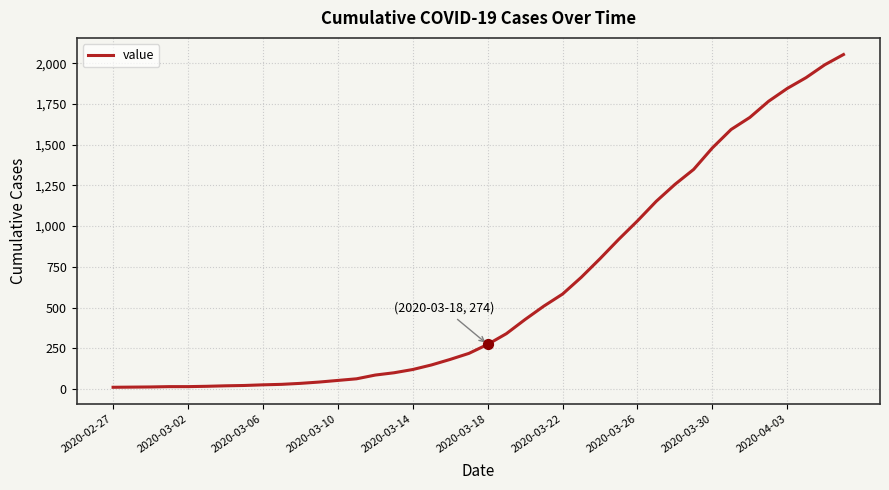

What is the greatest value displayed?

2053